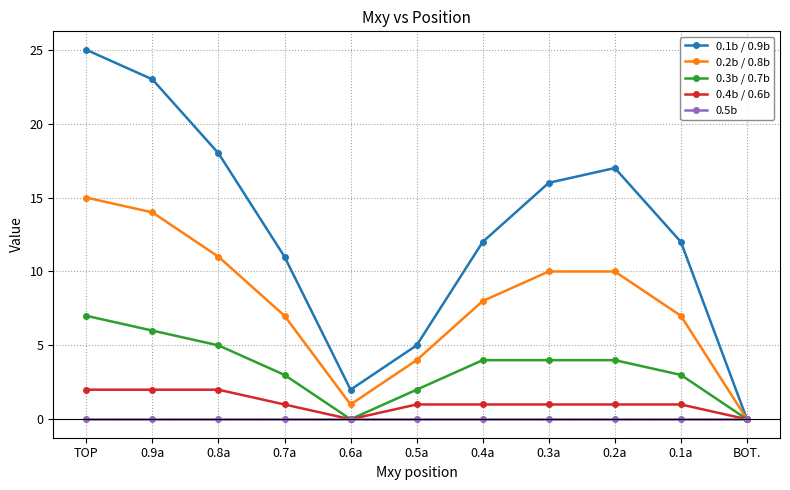

The value of 0.1b / 0.9b at 0.8a is 30. True or false?

False